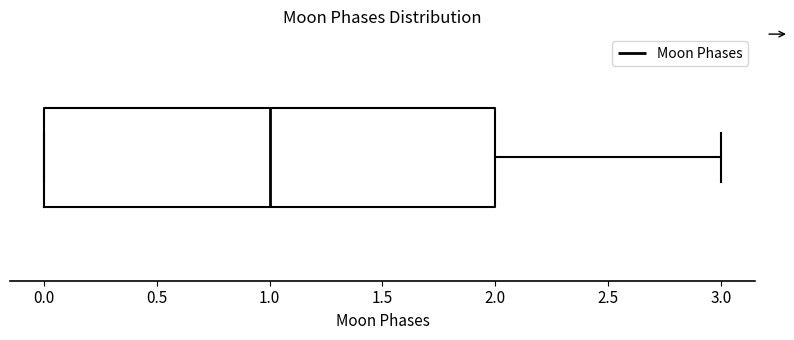

Transcribe this box plot: give where the median line is, the range the box spans, and where the two whiskers end, as read against the x-axis. The values are not printed on the chart, so give them approximately, as read against the axis.

median 1, box 0 to 2, whiskers 0 to 3